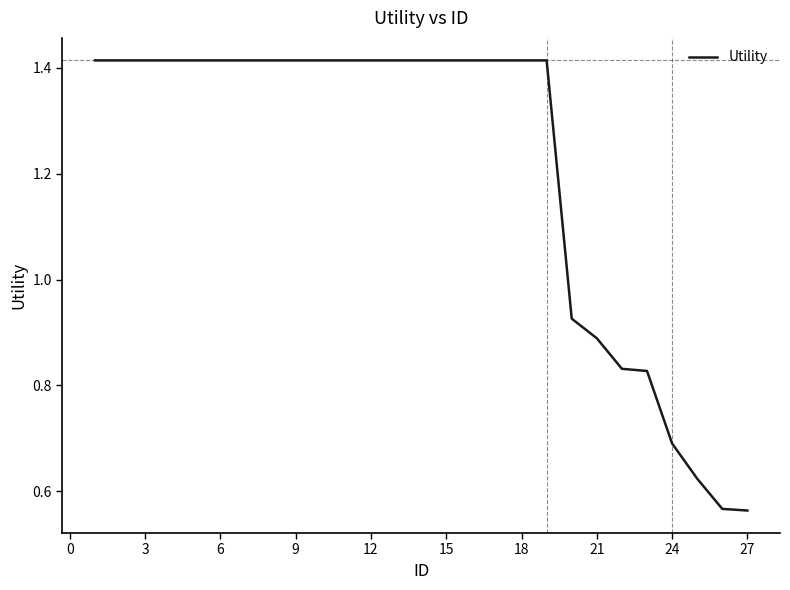

Does the chart display data point markers on the line(s)?

No